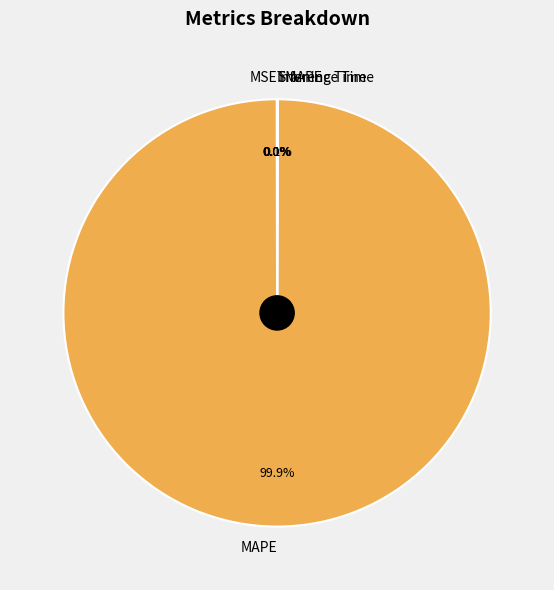

Which category has the biggest portion of the pie?

MAPE